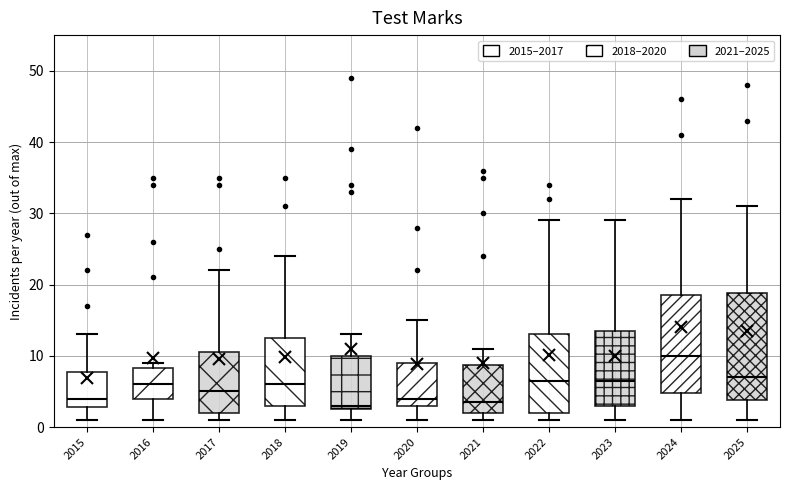

Comparing the boxes themselves (not the whiskers), which one is the tallest?

2025